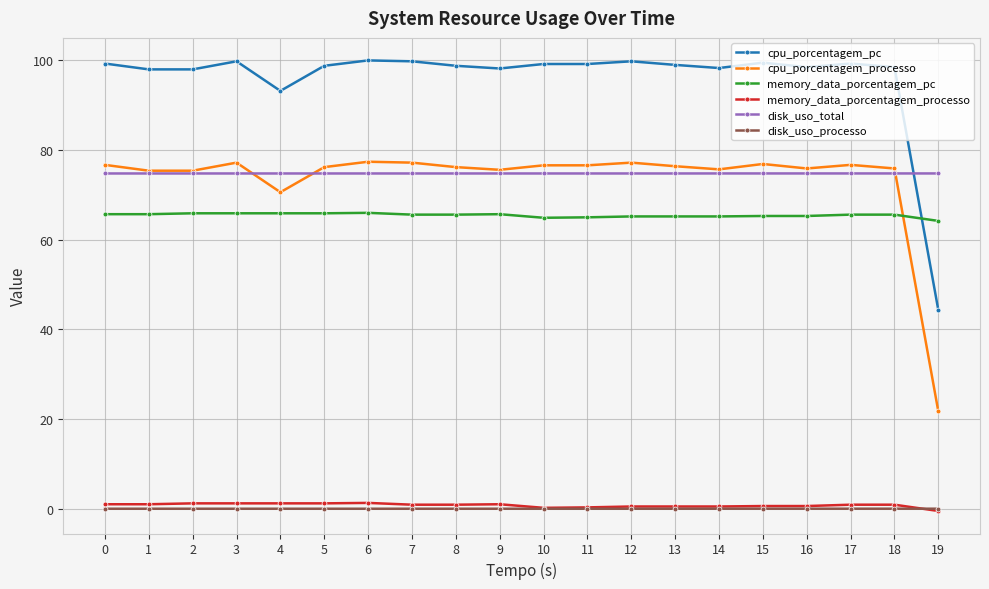

True or false: memory_data_porcentagem_processo and cpu_porcentagem_pc cross at least once.

False